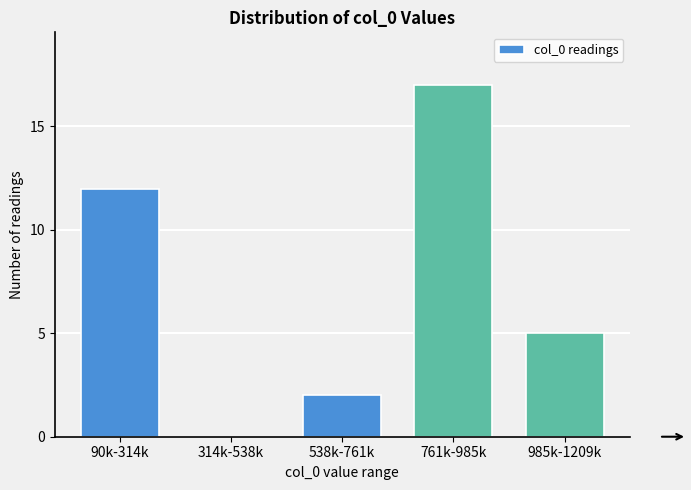

Reading left to right, what are all the values shown in this chart?

90k-314k=12	314k-538k=0	538k-761k=2	761k-985k=17	985k-1209k=5